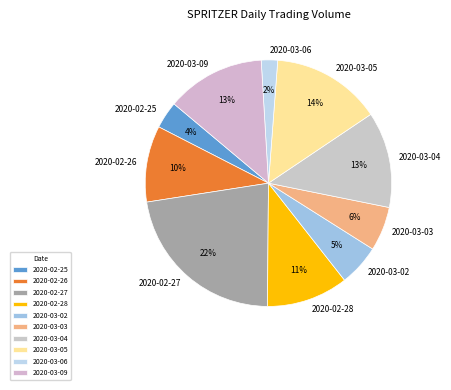

Count the number of slices in the pie.

10